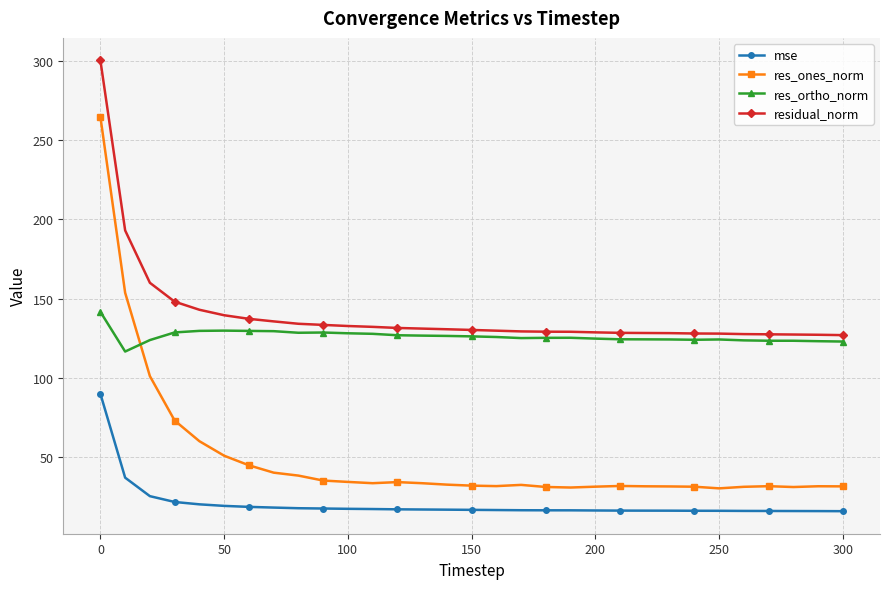

Does the chart have visible grid lines?

Yes